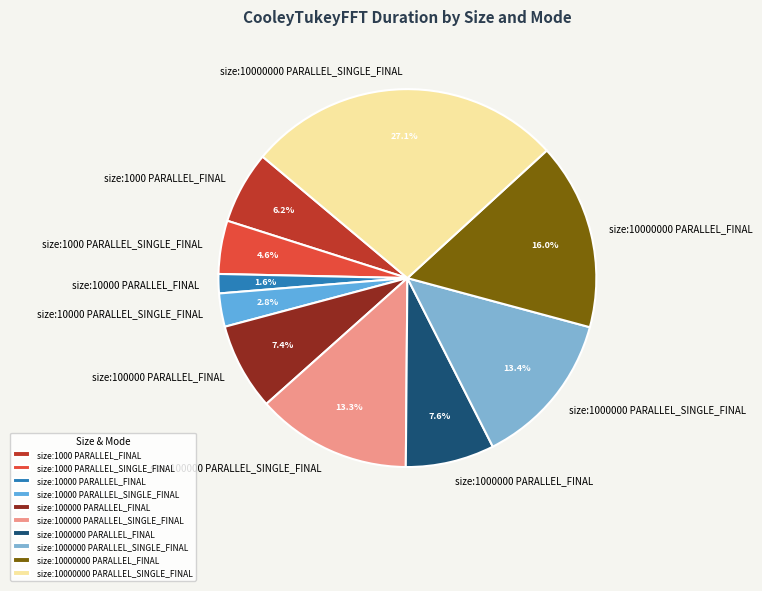

Between size:1000 PARALLEL_SINGLE_FINAL and size:10000 PARALLEL_SINGLE_FINAL, which is larger?

size:1000 PARALLEL_SINGLE_FINAL